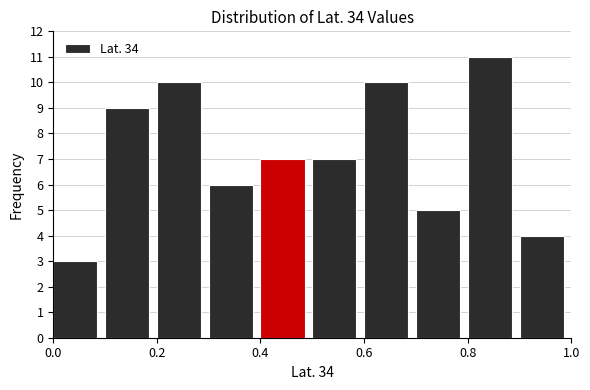

Over which range of the x-axis is the bar tallest?

0.8 to 0.9